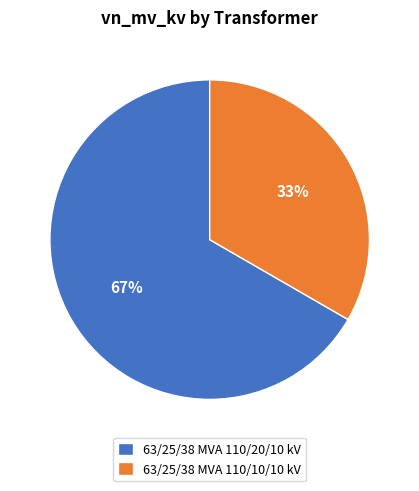

Between 63/25/38 MVA 110/10/10 kV and 63/25/38 MVA 110/20/10 kV, which is larger?

63/25/38 MVA 110/20/10 kV